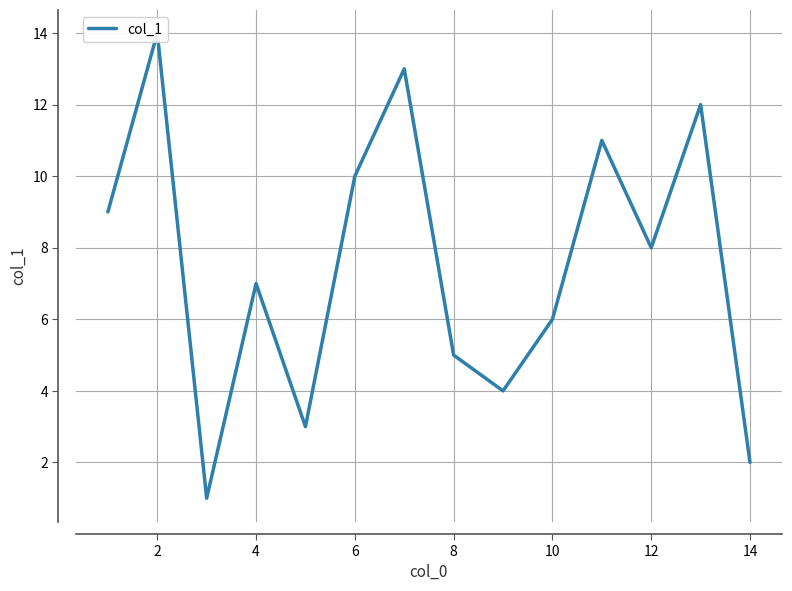

Between 10 and 16, which is larger?

10